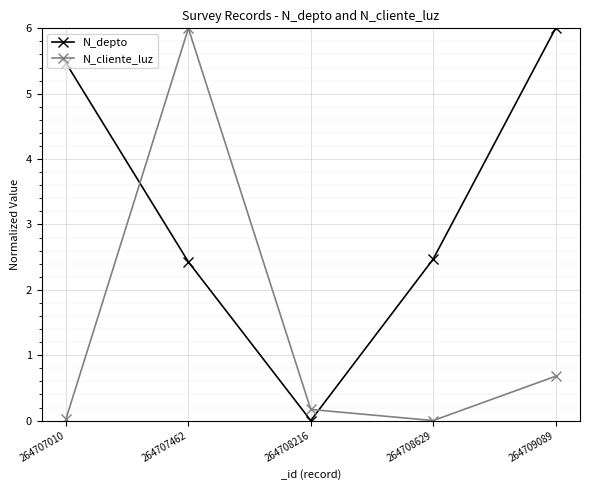

List the series in order of their overall mean, lowest first.

N_cliente_luz, N_depto